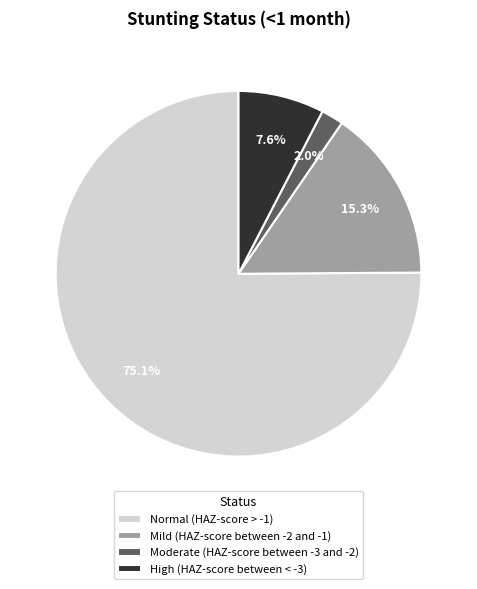

What is the total percentage of High (HAZ-score between < -3) and Mild (HAZ-score between -2 and -1)?

22.9%